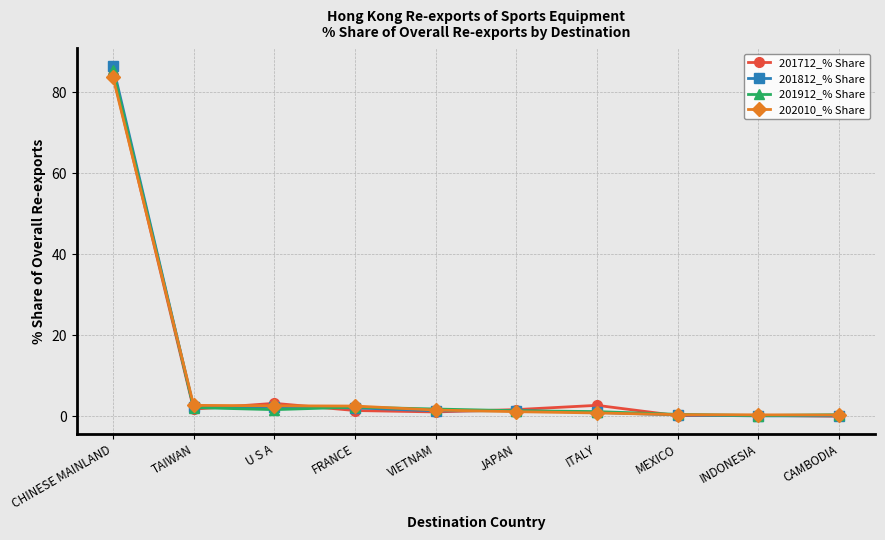

The value of 201712_% Share at ITALY is 2.7. True or false?

True